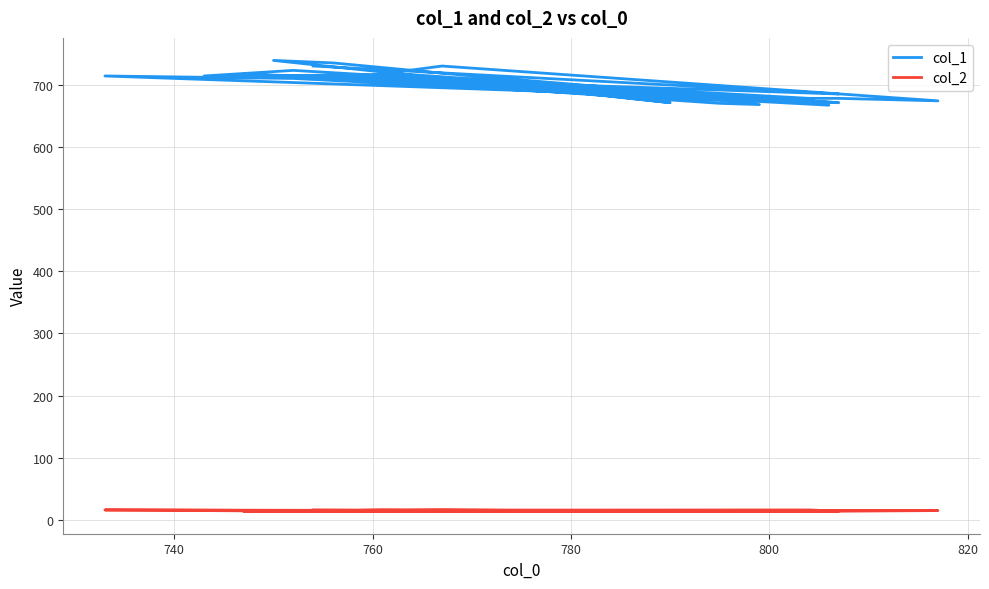

True or false: col_2 and col_1 cross at least once.

False